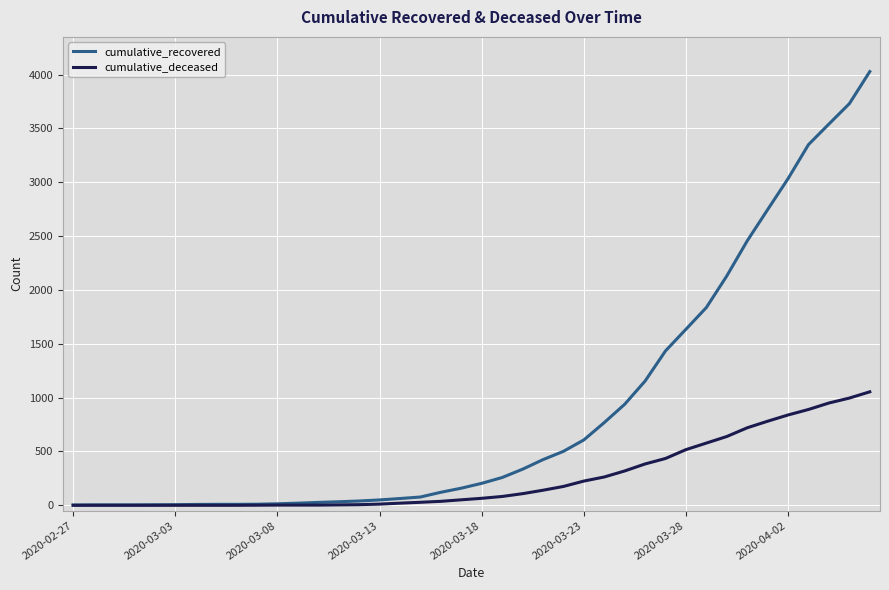

List the series in order of their overall mean, highest first.

cumulative_recovered, cumulative_deceased